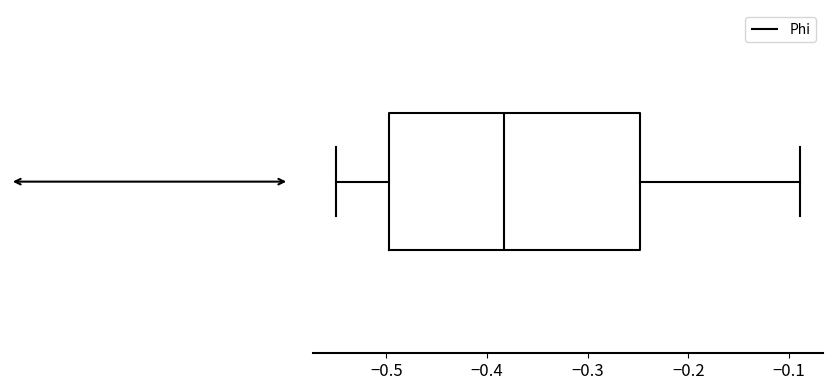

Read this box plot against the x-axis: the position of the median line, the range covered by the box, and the ends of both whiskers. The values are not printed on the chart, so give them approximately, as read against the axis.

median -0.38, box -0.50 to -0.25, whiskers -0.55 to -0.09